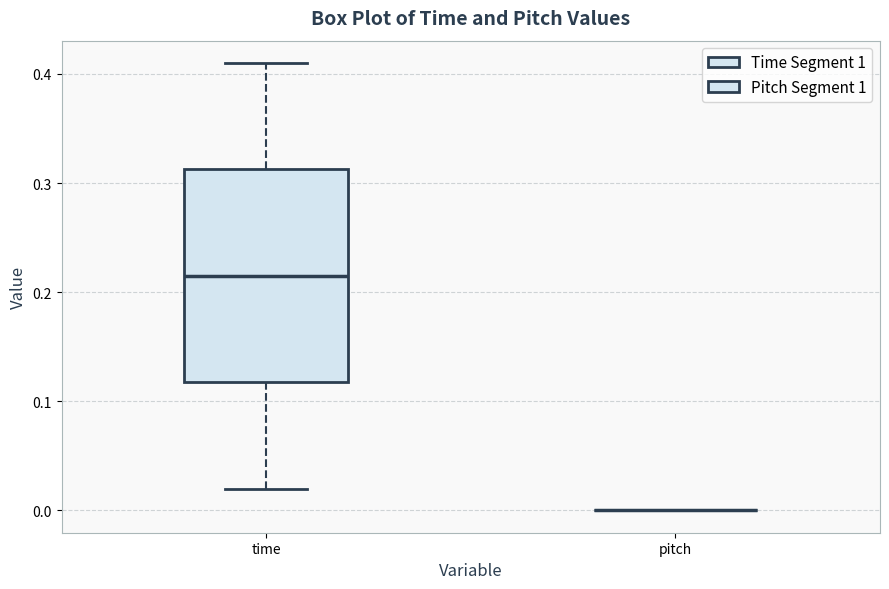

Reading left to right, transcribe this box plot: for each box, give where its median line is, the range the box spans, and where its two whiskers end, as read against the y-axis. The values are not printed on the chart, so give them approximately, as read against the axis.

time: median 0.22, box 0.12 to 0.31, whiskers 0.02 to 0.41
pitch: box collapsed to a line at 0.00, whiskers 0.00 to 0.00